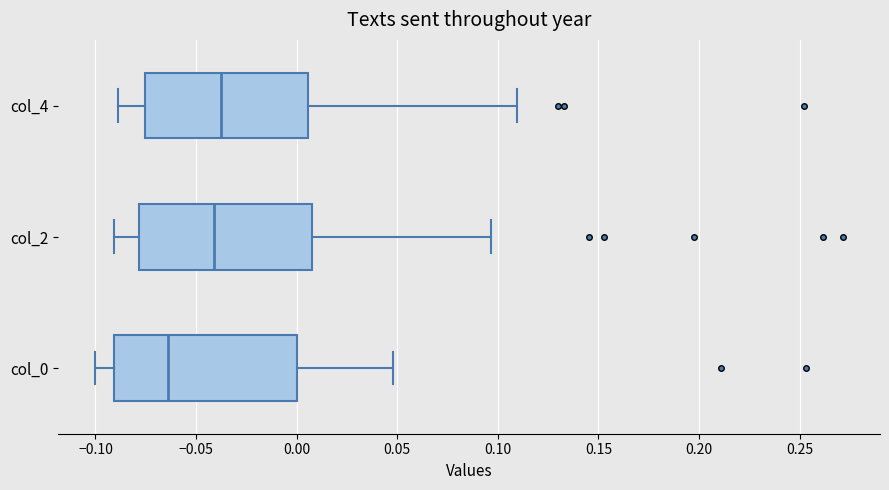

Reading bottom to top, read every box against the x-axis: the position of its median line, the range the box covers, and the ends of its whiskers. The values are not printed on the chart, so give them approximately, as read against the axis.

col_0: median -0.065, box -0.090 to 0.000, whiskers -0.100 to 0.050
col_2: median -0.040, box -0.080 to 0.010, whiskers -0.090 to 0.095
col_4: median -0.035, box -0.075 to 0.005, whiskers -0.090 to 0.110